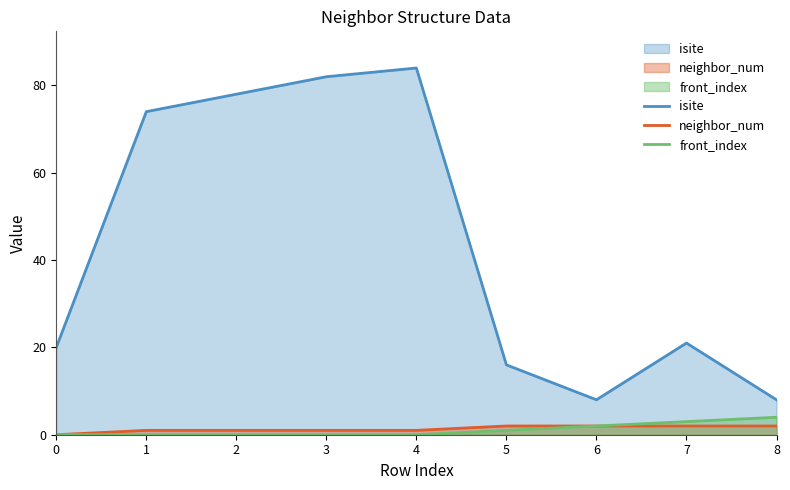

List the labels in order of front_index value, largest first.

8, 7, 6, 5, 0, 1, 2, 3, 4